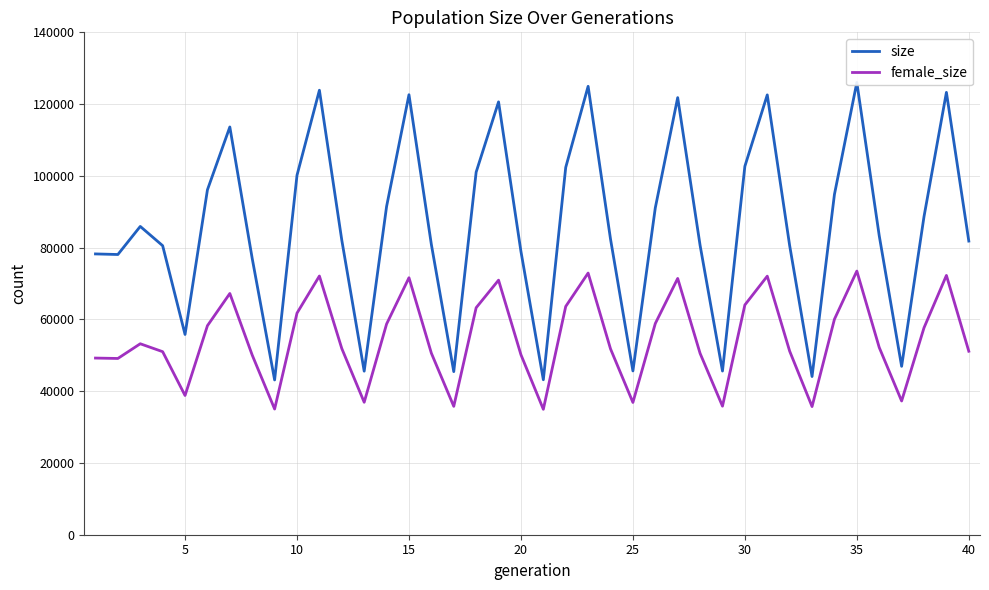

What is the spread (max minus min) of values at 30?

46403